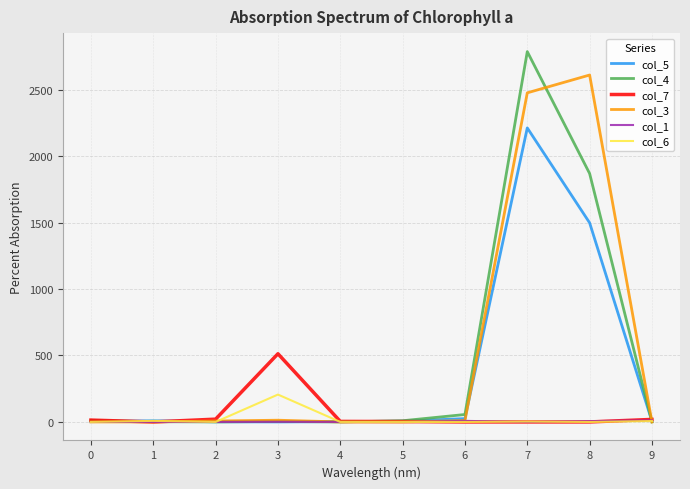

Does the chart have visible grid lines?

Yes